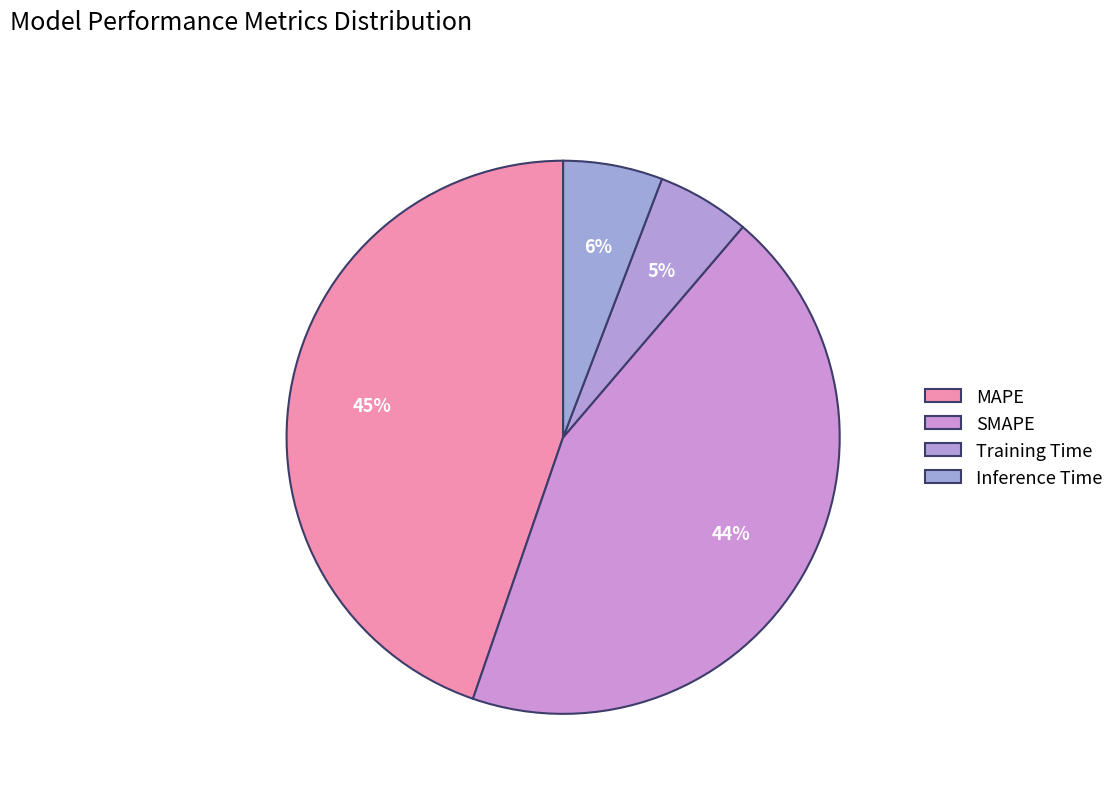

Which category has the smallest portion of the pie?

Training Time